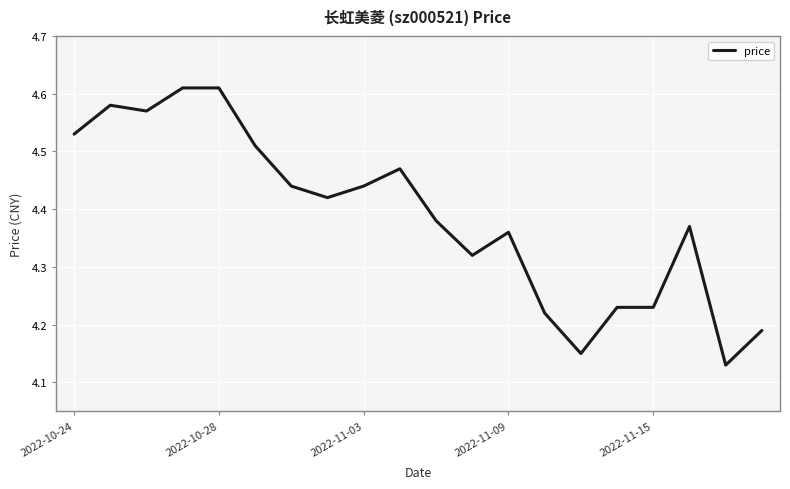

What is the difference between the maximum and minimum values?

0.5